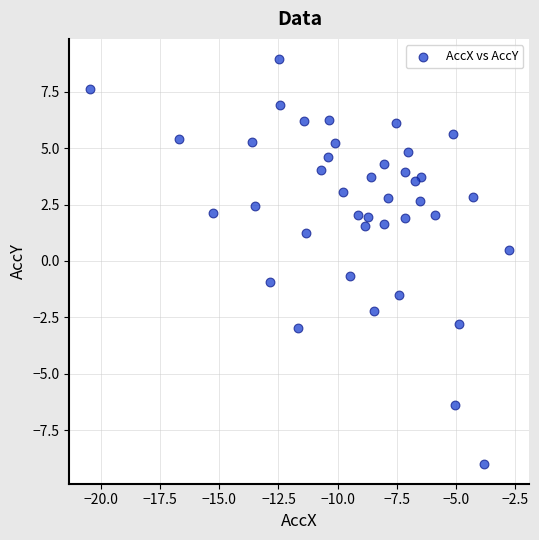

What is the range of Y values (max minus min)?

17.9